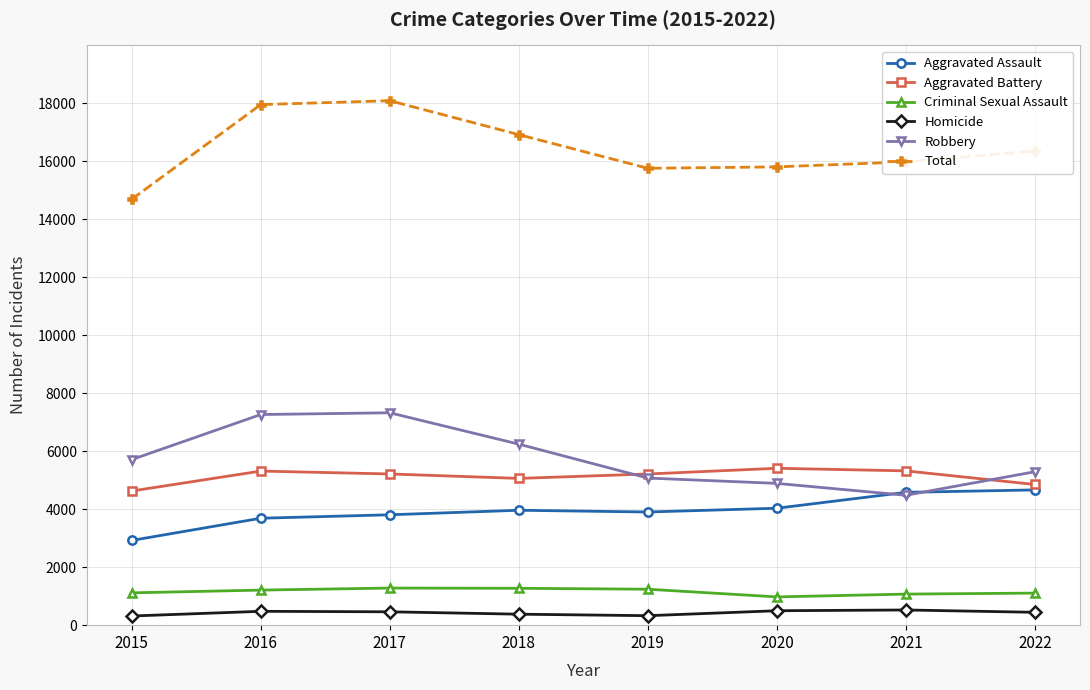

Is the value of Aggravated Battery at 2020 greater than the value of Homicide at 2021?

Yes